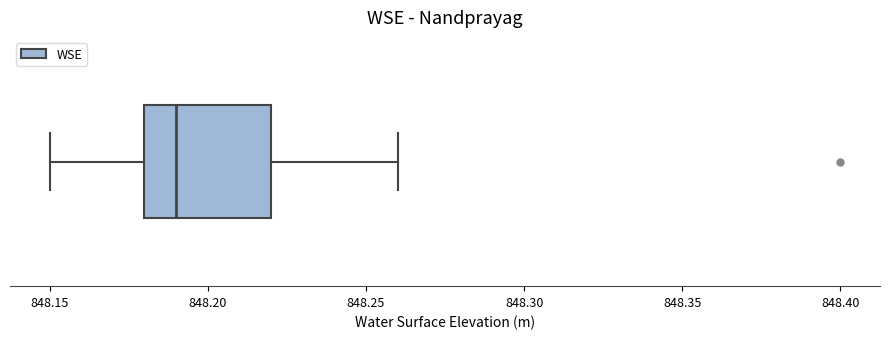

Where does the left whisker of the box end on the x-axis? The values are not printed on the chart, so give them approximately, as read against the axis.

848.15